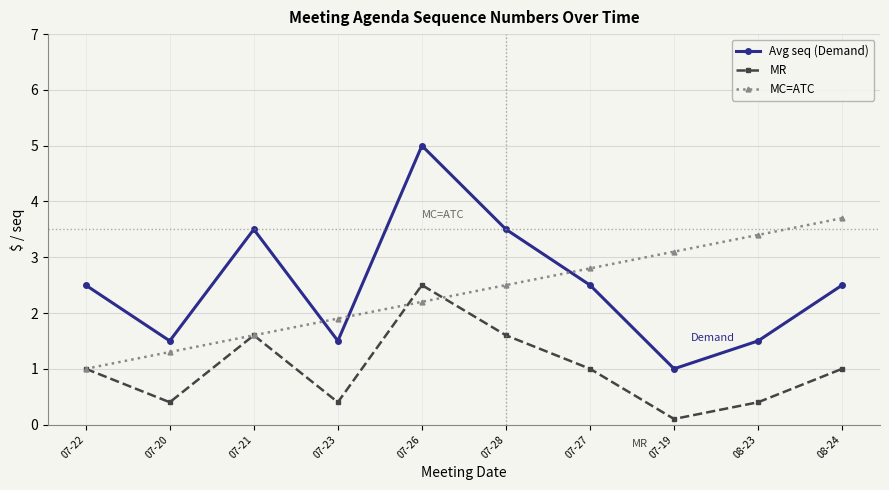

How many values in the MC=ATC series exceed 2?

6